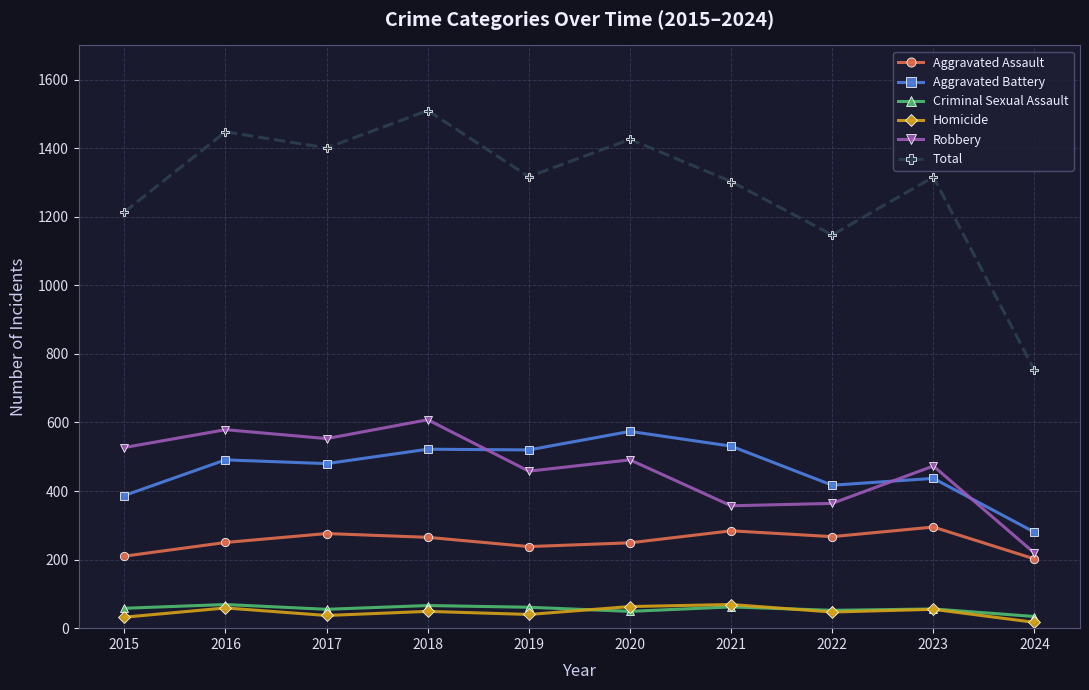

At which label does Total reach its peak?

2018